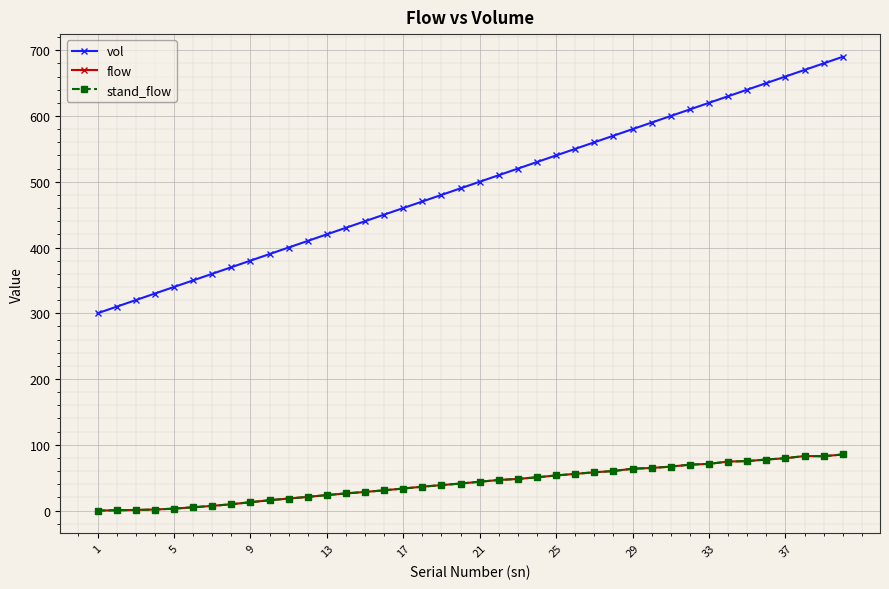

What is the value of the stand_flow point at the 19th from the left?

38.7